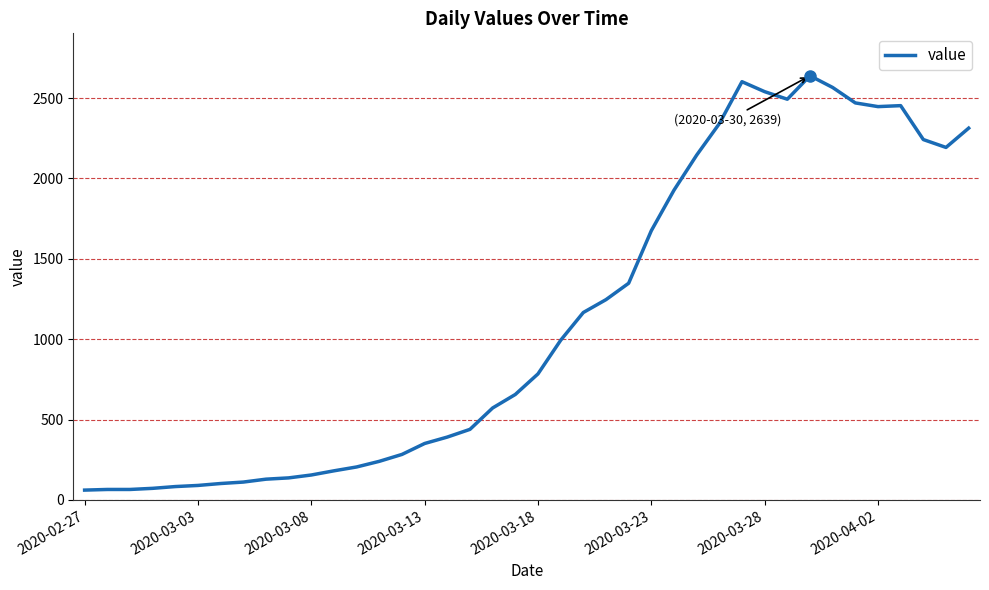

What is the smallest value displayed?

61